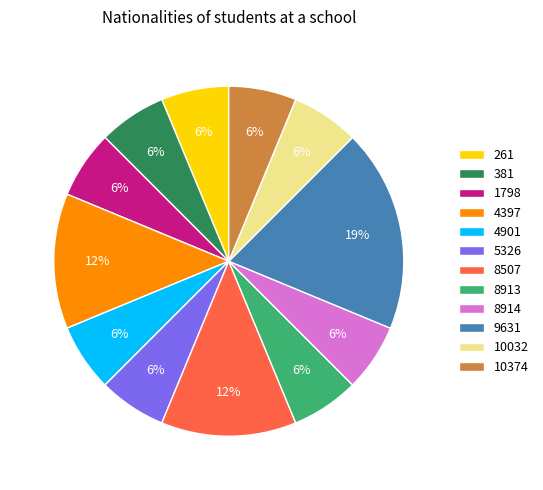

To the nearest percent, what is the combined percentage of 8913 and 8507?

19%